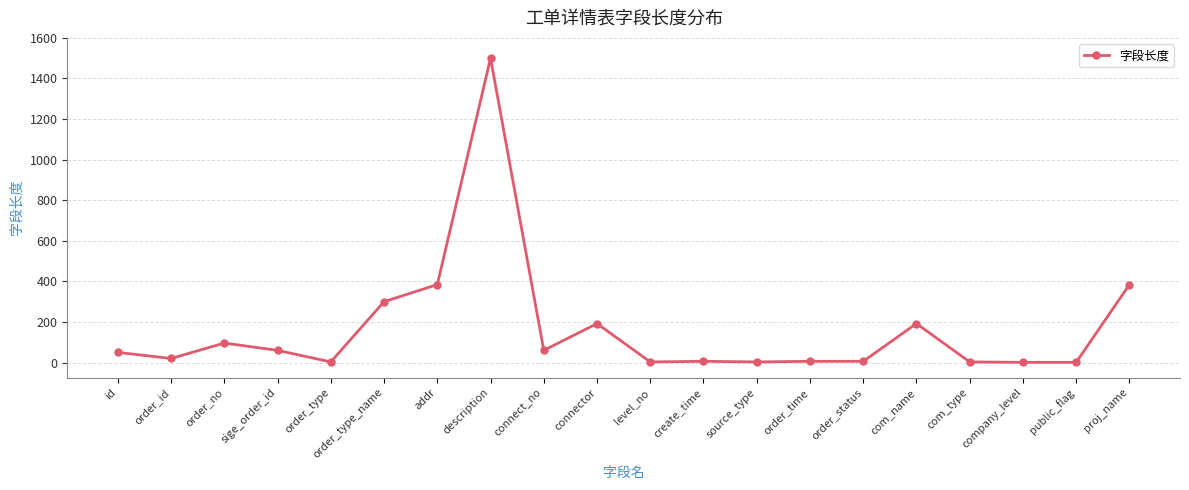

True or false: there are more than 0 points higher than both neighbors.

True